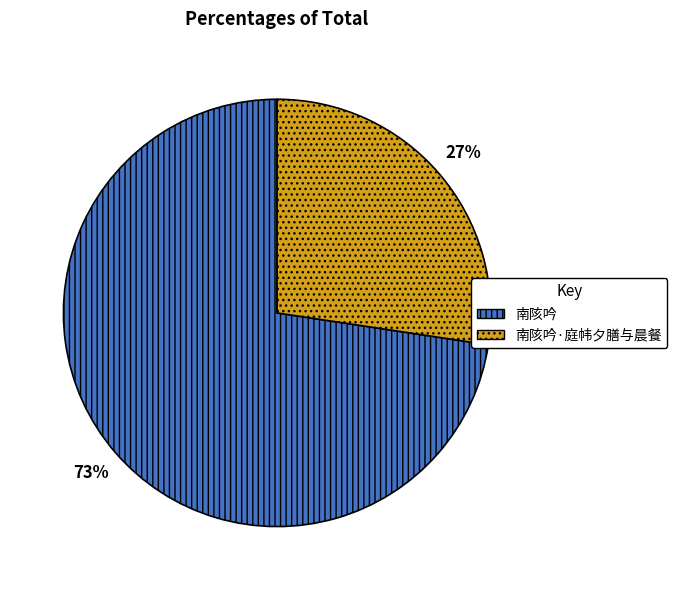

Does any single category account for the majority?

Yes